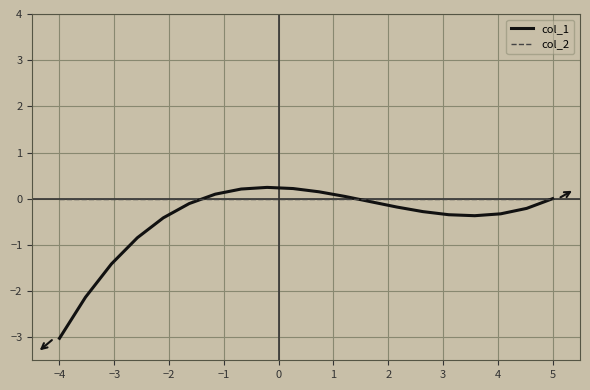

What are all the series names shown in the legend?

col_1, col_2